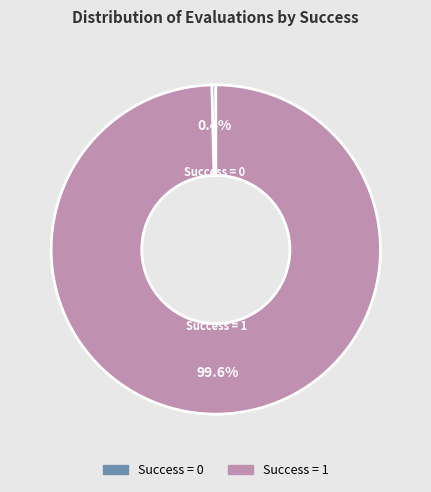

Does any single category account for the majority?

Yes